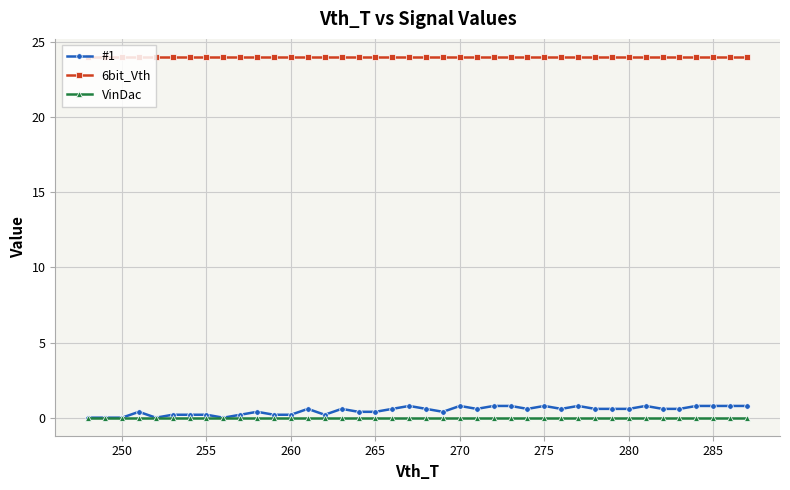

What is the average value of the 6bit_Vth series?

24.0